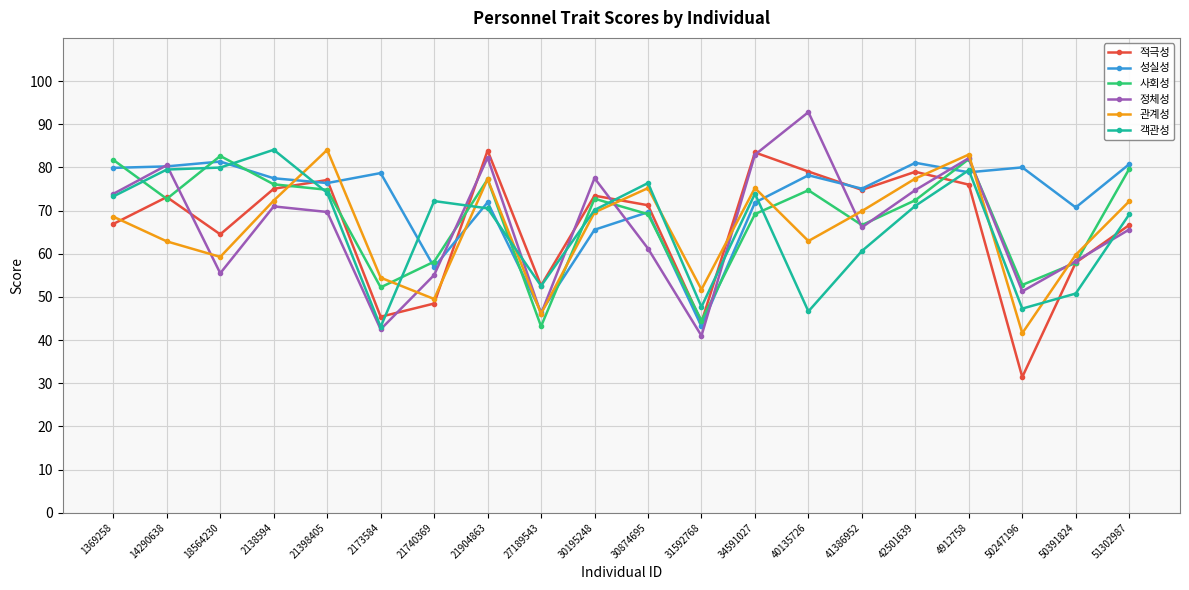

Which category has the lowest value across all series?

50247196